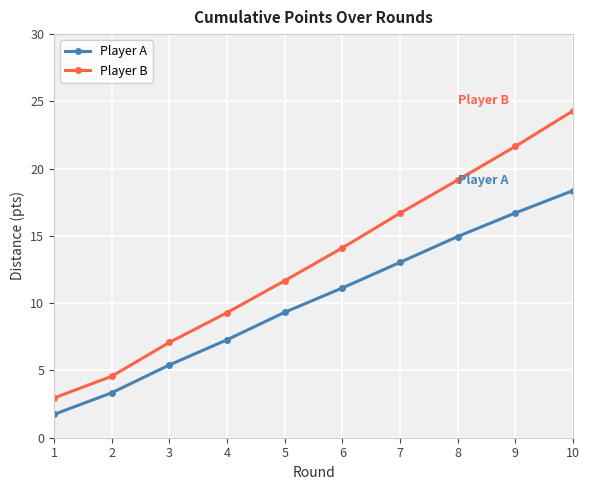

The Player A series shows 3.3 at 2. True or false?

True